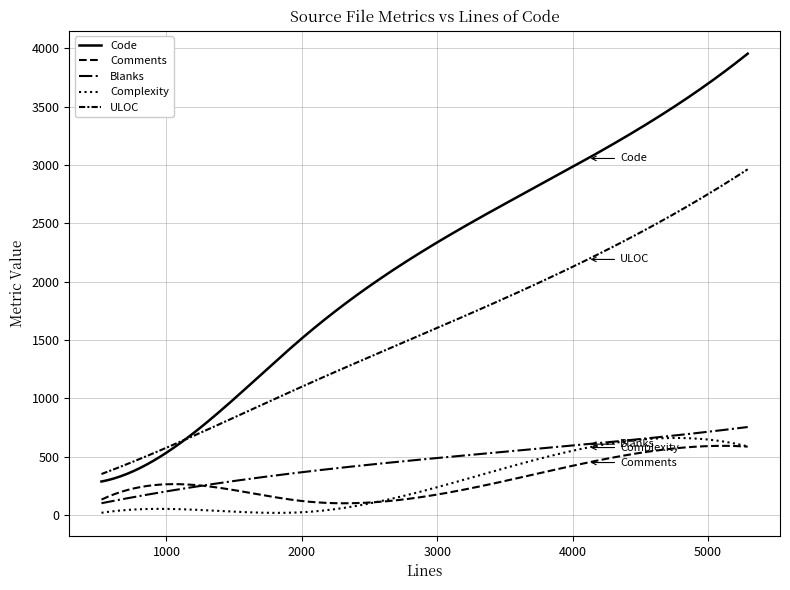

Does the chart have visible grid lines?

Yes